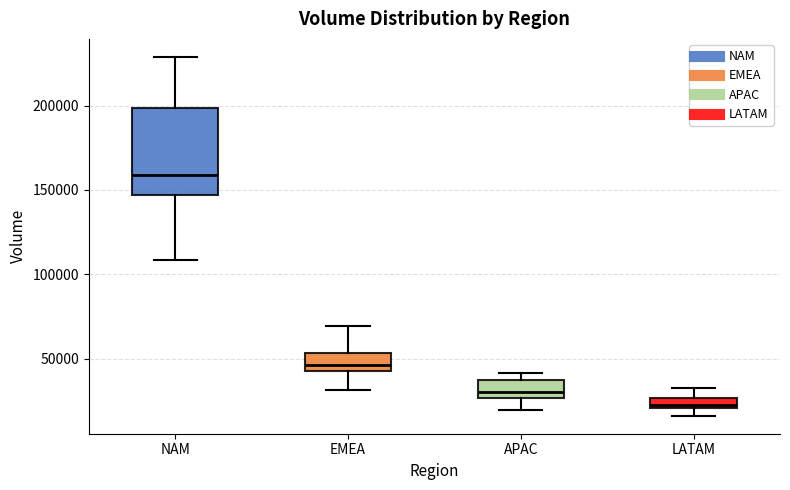

Where does the median line of the box for NAM sit on the y-axis? The values are not printed on the chart, so give them approximately, as read against the axis.

160000